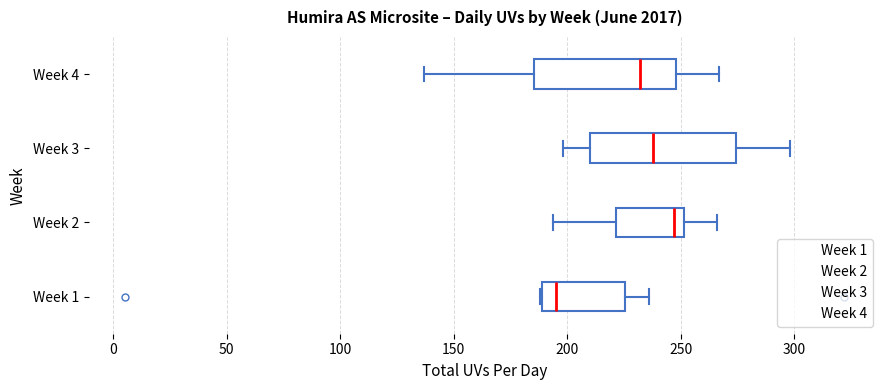

Reading bottom to top, read every box against the x-axis: the position of its median line, the range the box covers, and the ends of its whiskers. The values are not printed on the chart, so give them approximately, as read against the axis.

Week 1: median 195, box 190 to 225, whiskers 190 to 235
Week 2: median 245, box 220 to 250, whiskers 195 to 265
Week 3: median 240, box 210 to 275, whiskers 200 to 300
Week 4: median 230, box 185 to 250, whiskers 135 to 265